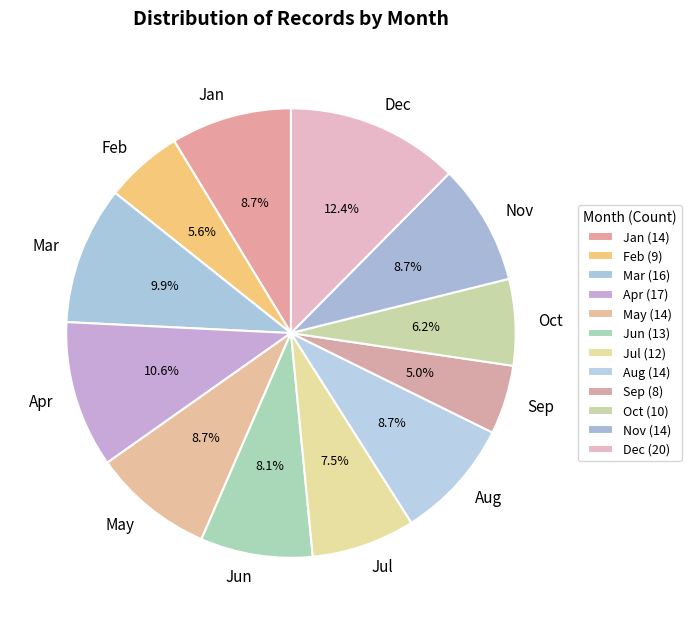

Is Nov the majority of the pie?

No